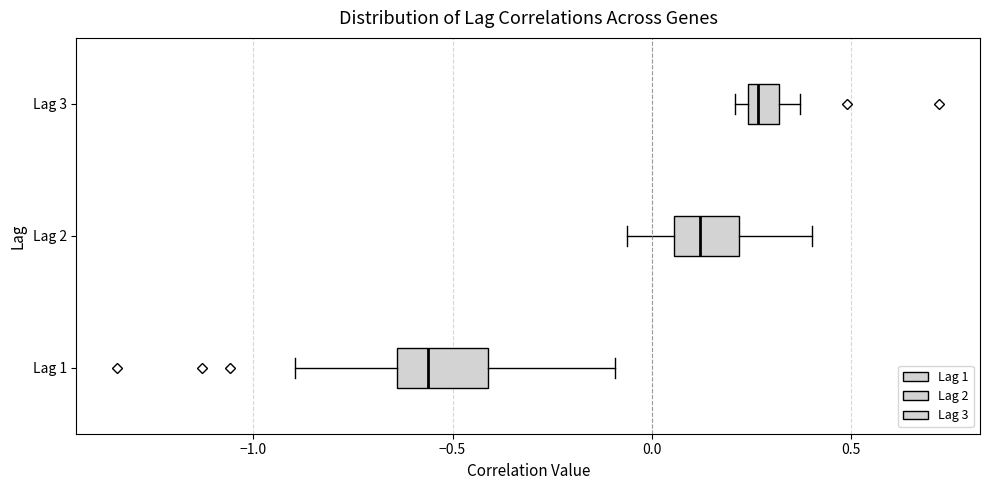

Reading bottom to top, transcribe this box plot: for each box, give where its median line is, the range the box spans, and where its two whiskers end, as read against the x-axis. The values are not printed on the chart, so give them approximately, as read against the axis.

Lag 1: median -0.55, box -0.65 to -0.40, whiskers -0.90 to -0.10
Lag 2: median 0.10, box 0.05 to 0.20, whiskers -0.05 to 0.40
Lag 3: median 0.25 (just right of the box's left edge), box 0.25 to 0.30, whiskers 0.20 to 0.35